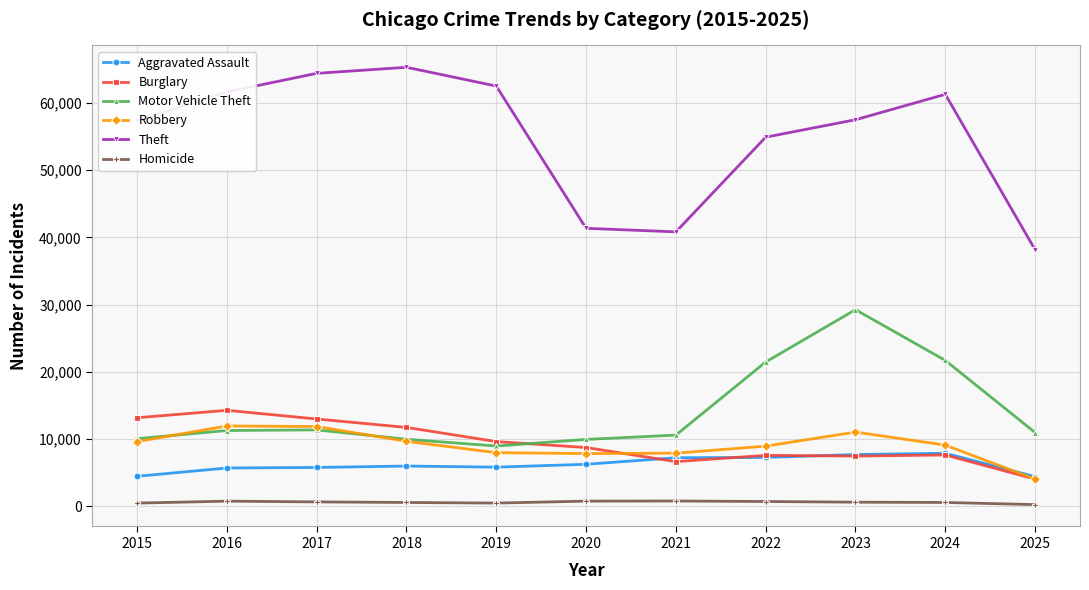

What is the minimum value shown in the chart?

271